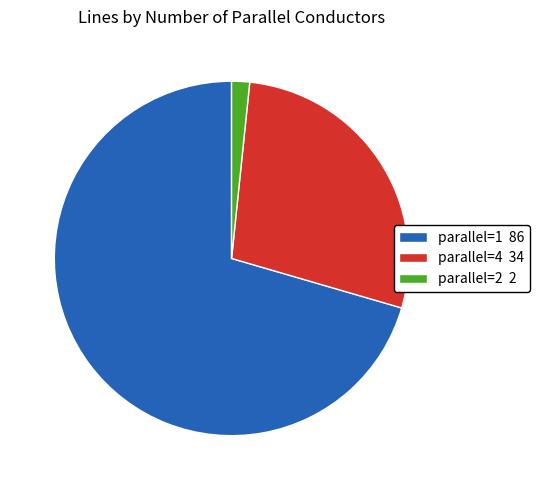

Which category has the biggest portion of the pie?

parallel=1 86